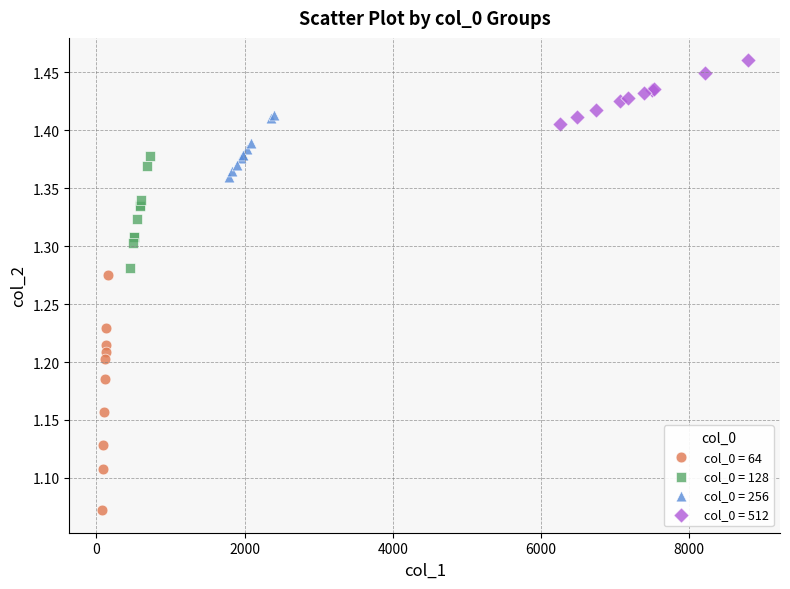

Which series reaches the maximum Y coordinate?

col_0 = 512